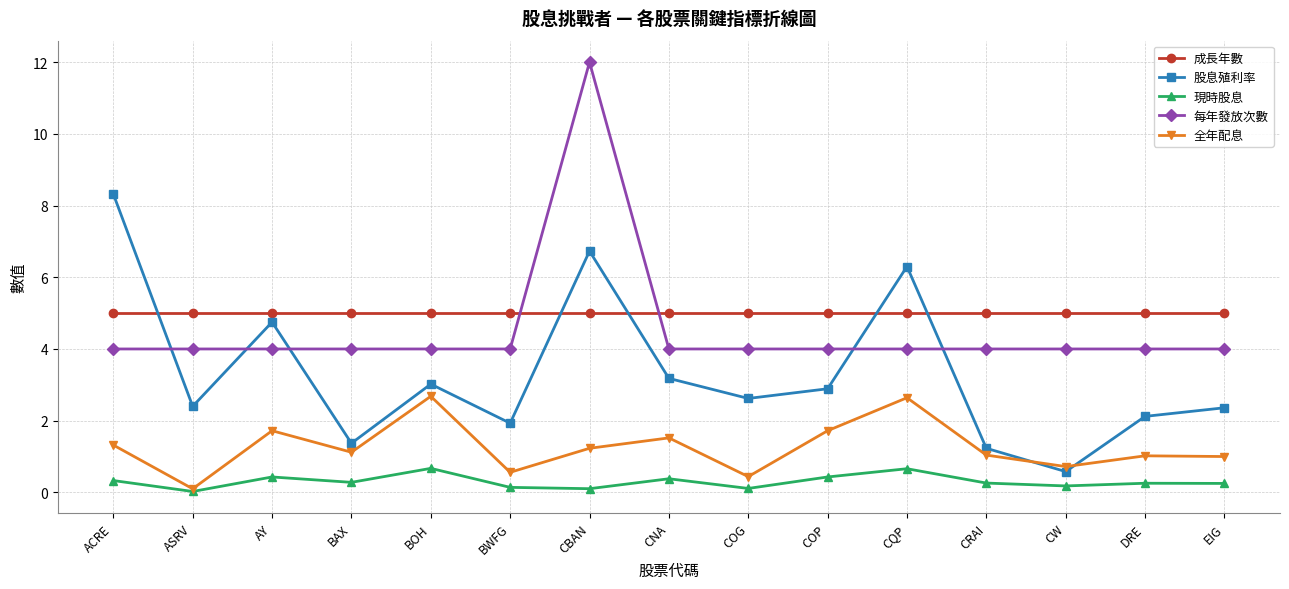

What is the value of the 成長年數 point at the 3rd from the left?

5.0